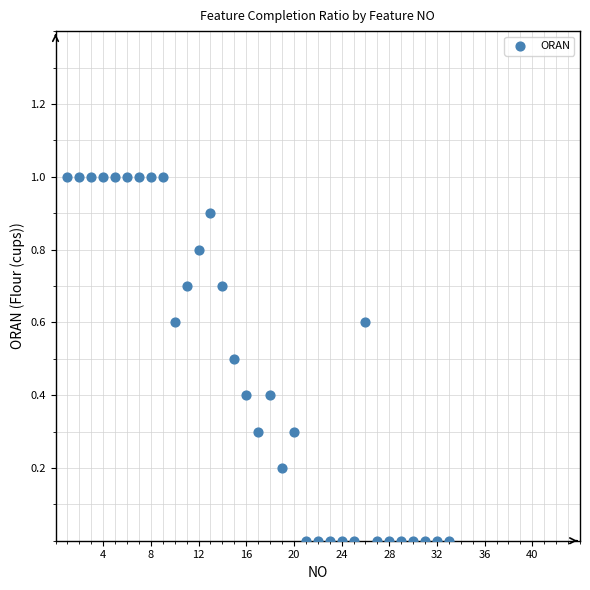

What is the range of X values (max minus min)?

32.0